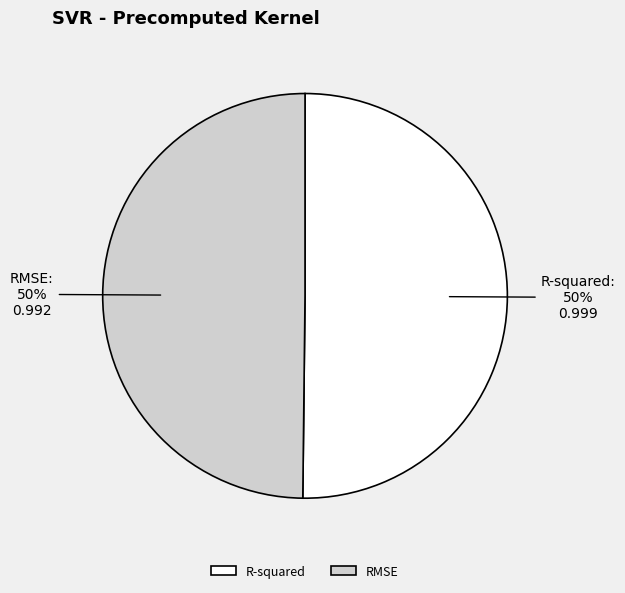

To the nearest percent, what is the average slice percentage?

50%